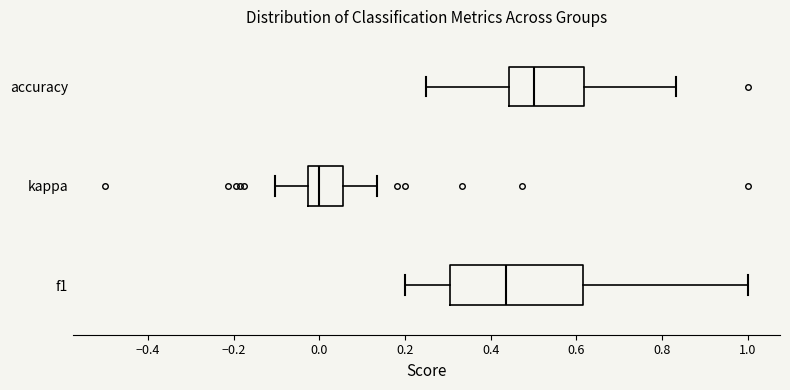

Which box is the widest, from its left edge to its right edge?

f1